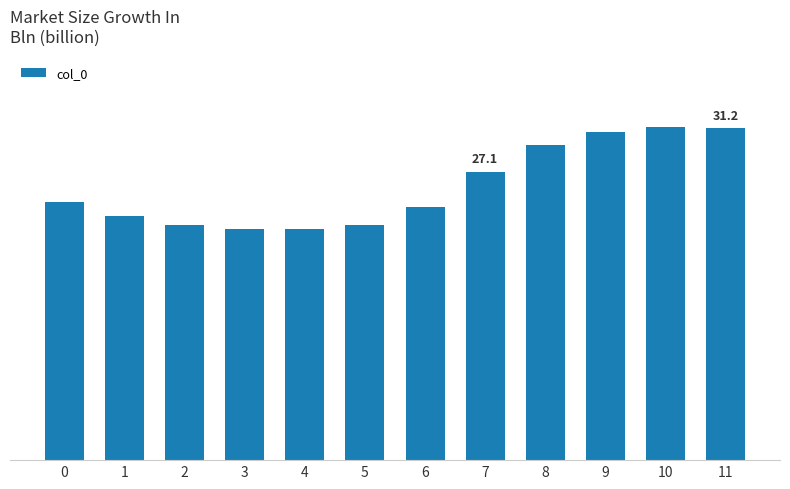

Are the bars horizontal?

No